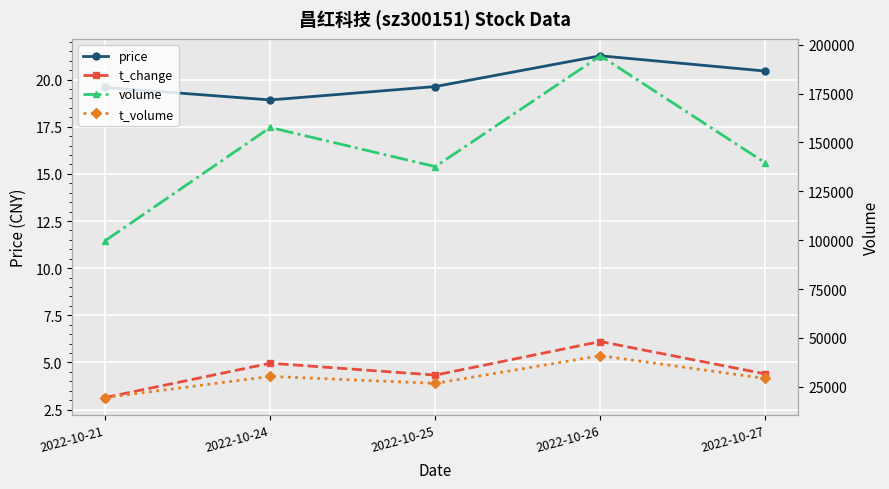

How many categories are shown in the chart?

5